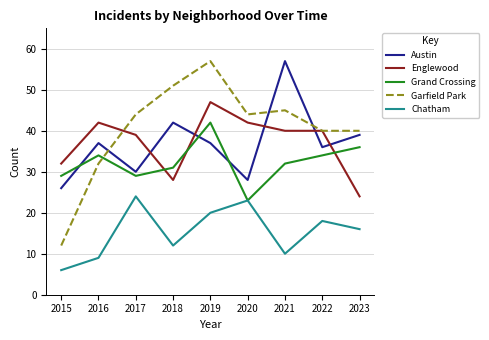

What is the spread (max minus min) of values at 2019?

37